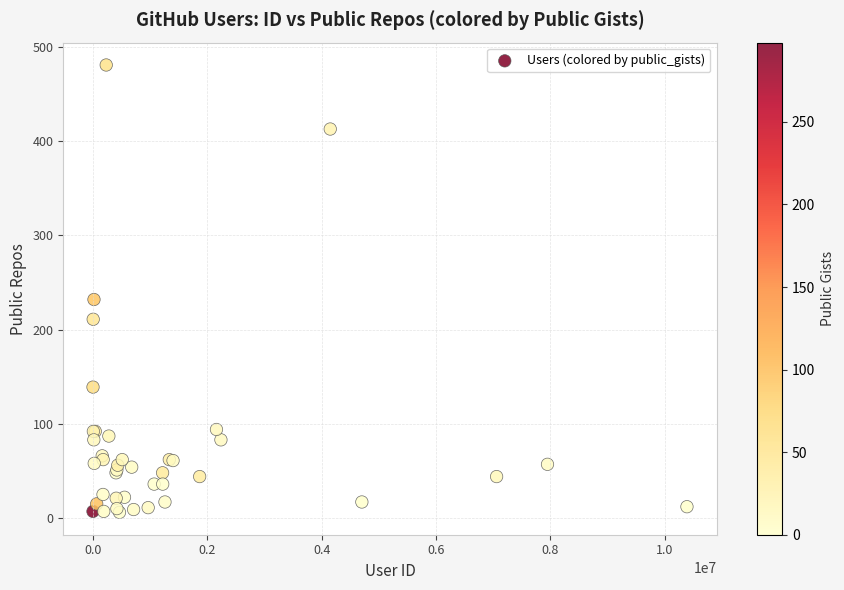

What Y value in the scatter plot is closest to 243?

232